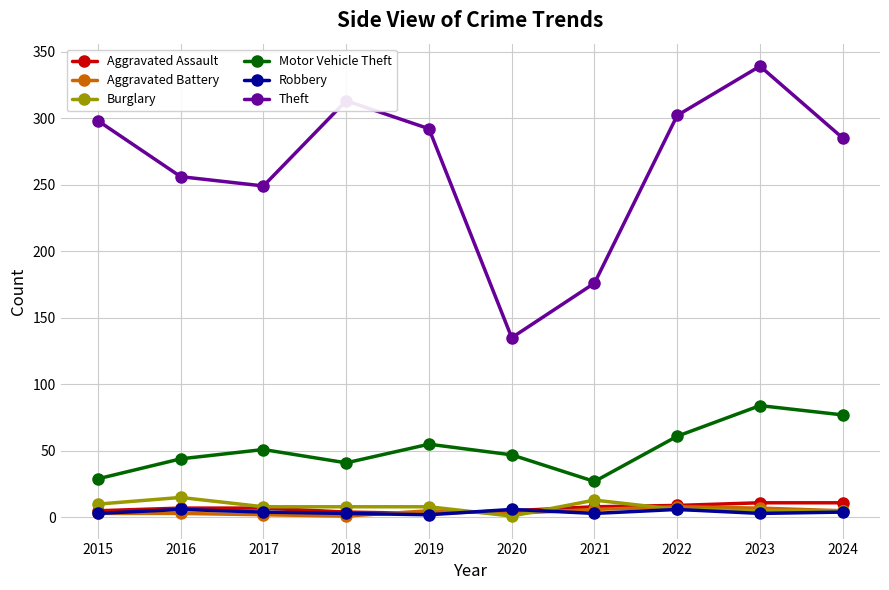

Does the chart have visible grid lines?

Yes